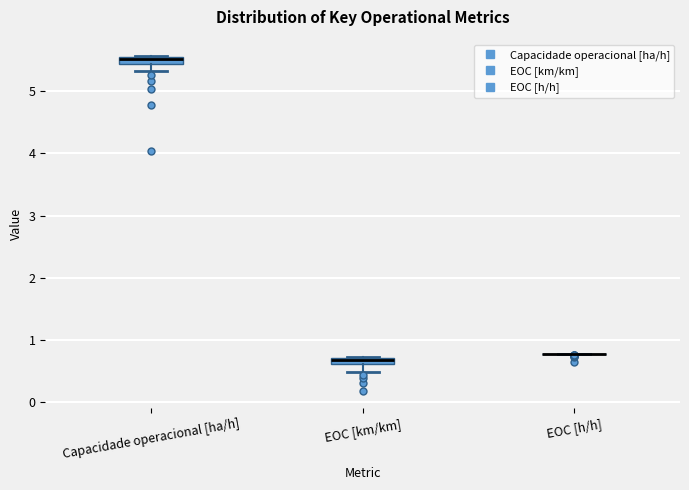

Where is the lower edge of the box for Capacidade operacional [ha/h] on the y-axis? The values are not printed on the chart, so give them approximately, as read against the axis.

5.4